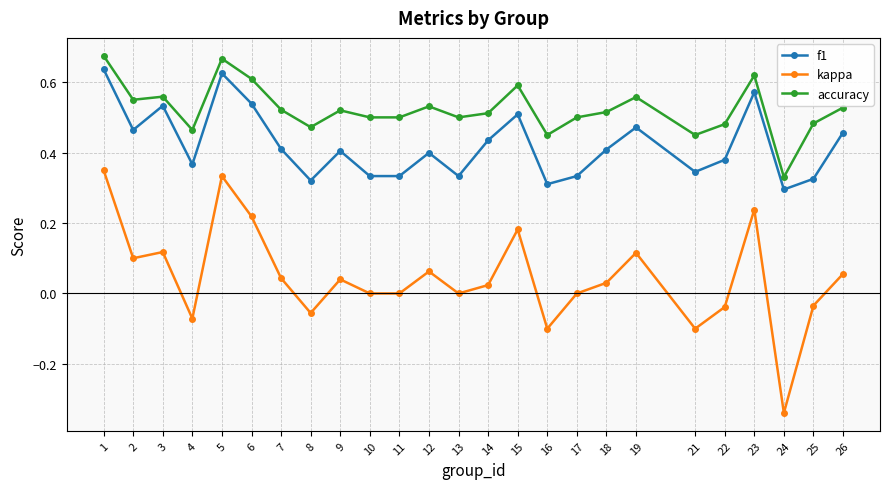

True or false: accuracy and f1 intersect in this chart.

False